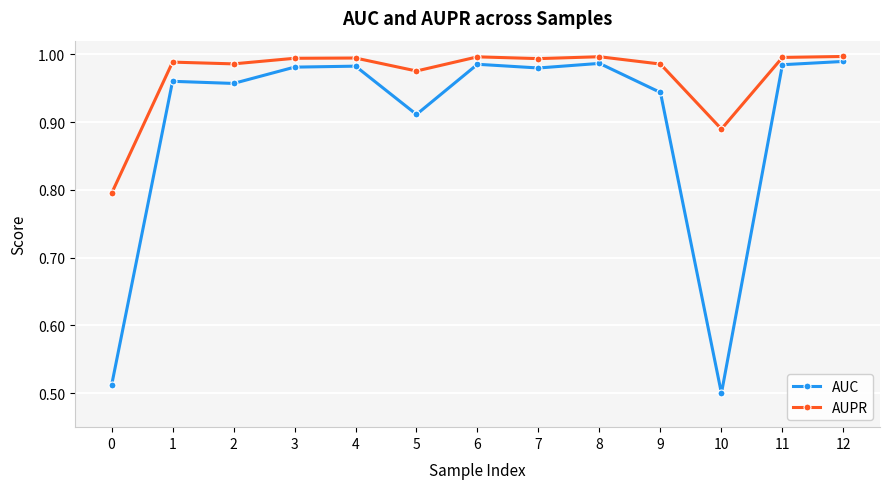

At 3, list the series in order from largest to smallest.

AUPR, AUC